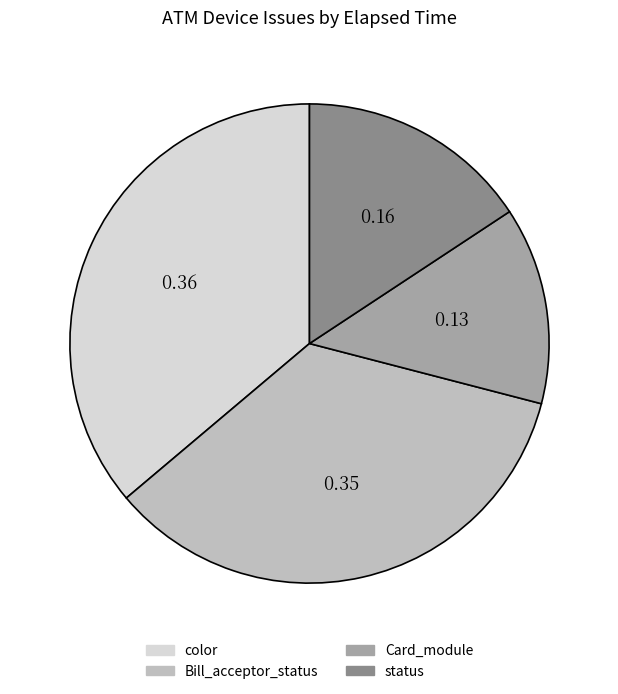

How many segments does this pie chart have?

4